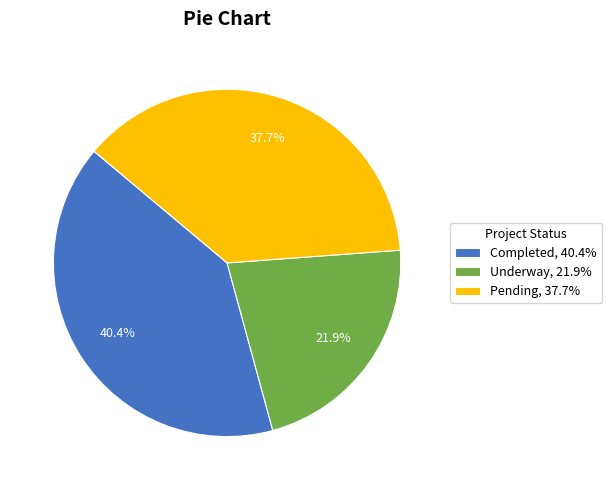

Approximately how many times larger is the value at Underway compared to Completed?

0.5